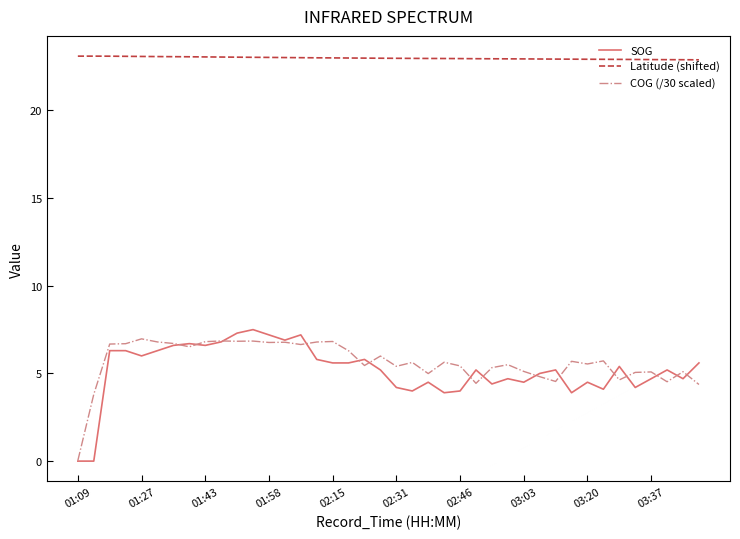

What is the maximum value shown in the chart?

23.1